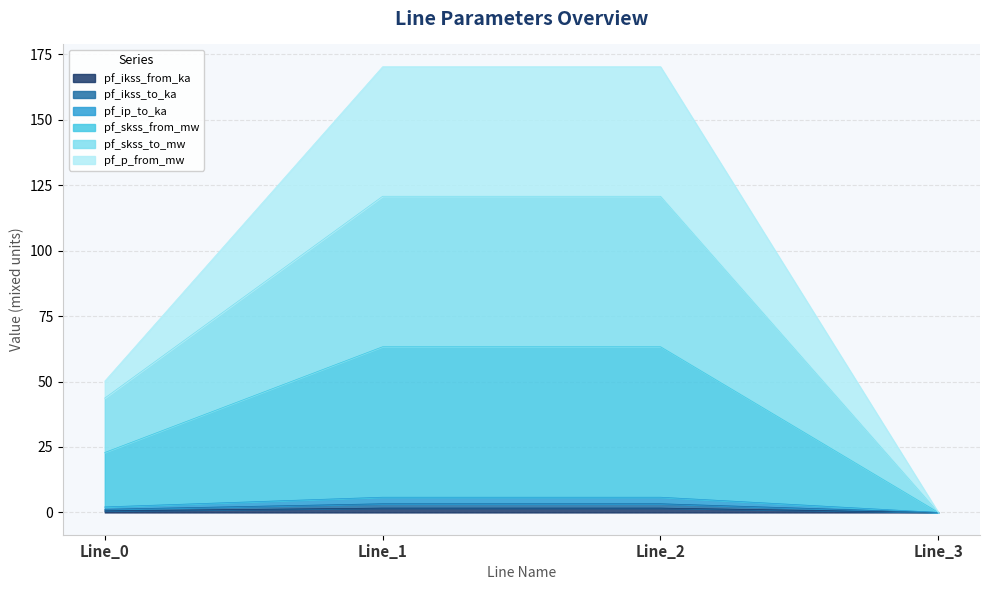

How many lines are shown in the chart?

6